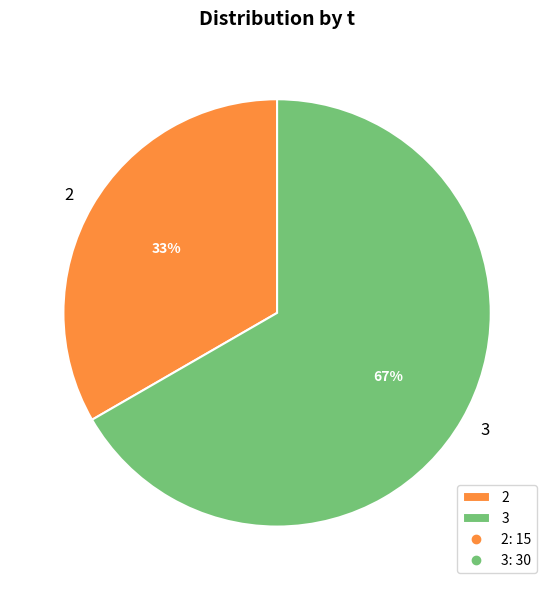

Count the number of slices in the pie.

2